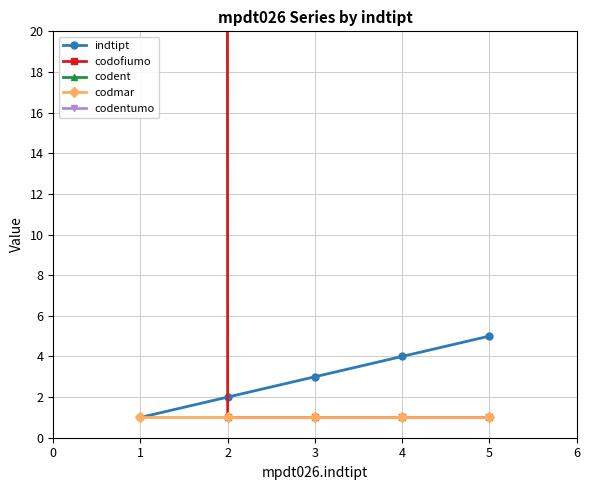

The value of indtipt at 3 is 3. True or false?

True